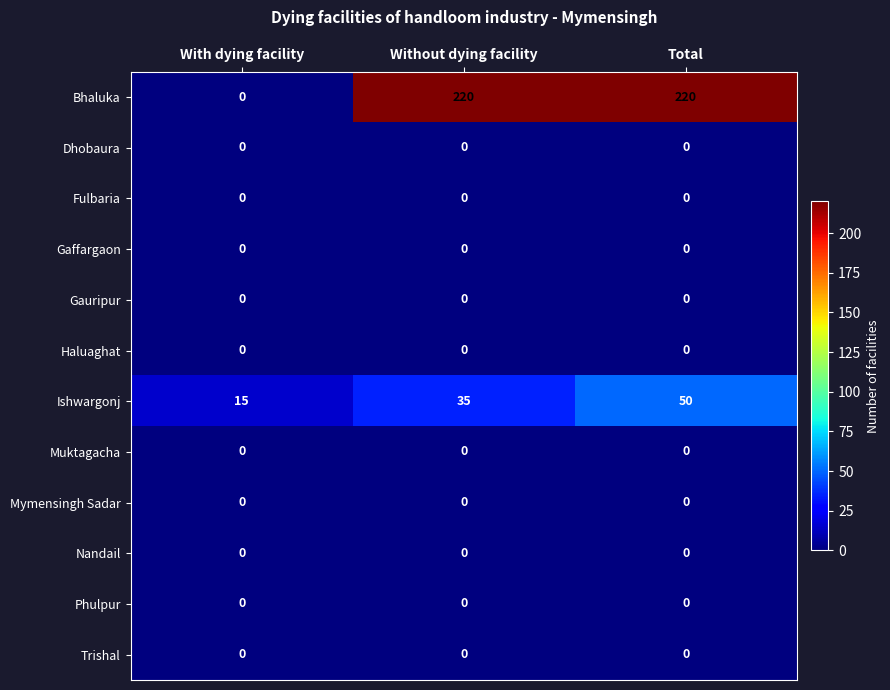

What is the maximum value shown in the chart?

220